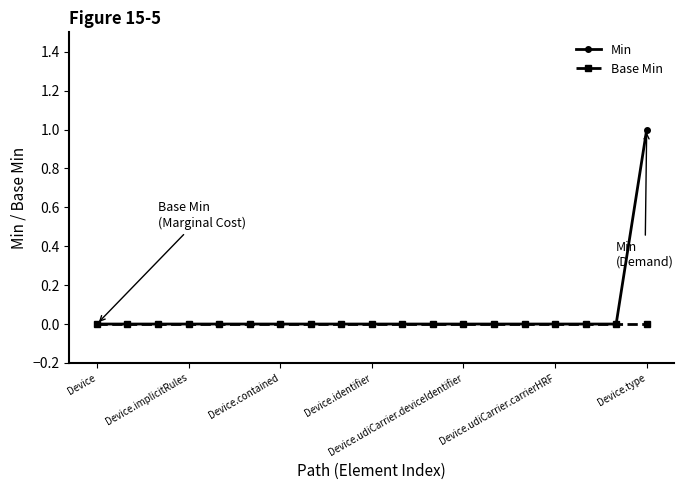

Which series has the largest total across all categories?

Min